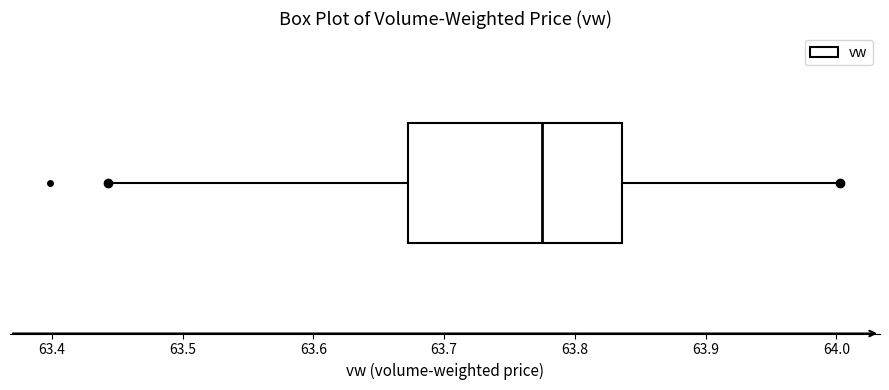

Read this box plot against the x-axis: the position of the median line, the range covered by the box, and the ends of both whiskers. The values are not printed on the chart, so give them approximately, as read against the axis.

median 63.77, box 63.67 to 63.84, whiskers 63.44 to 64.00